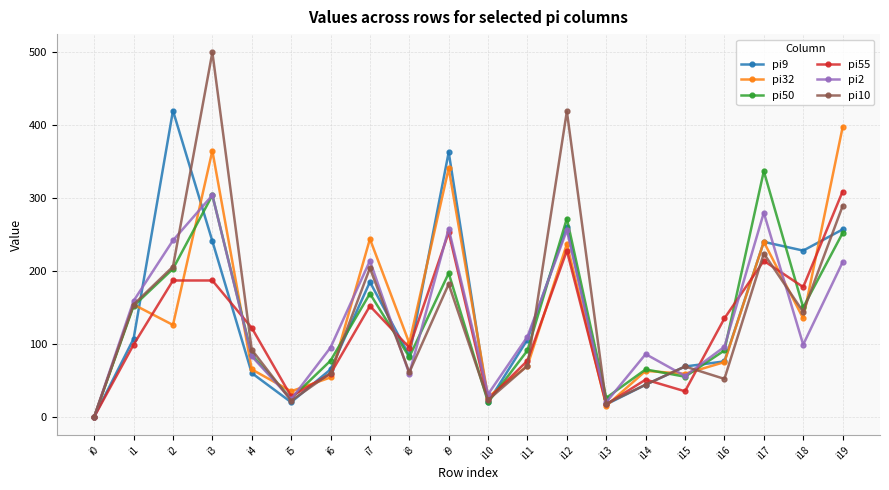

What is the maximum value shown in the chart?

500